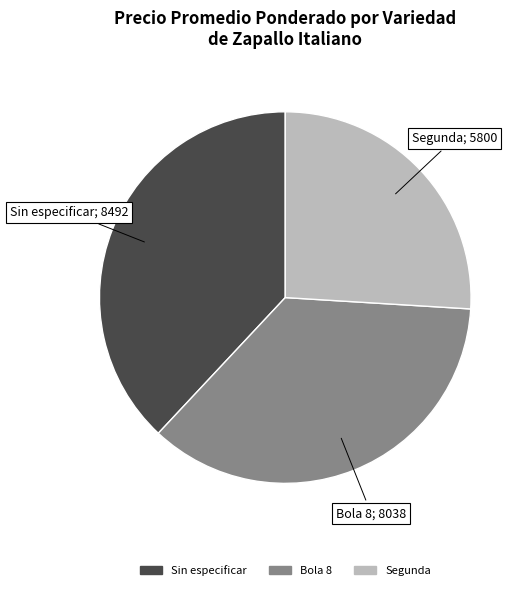

Is there a majority slice in this chart?

No